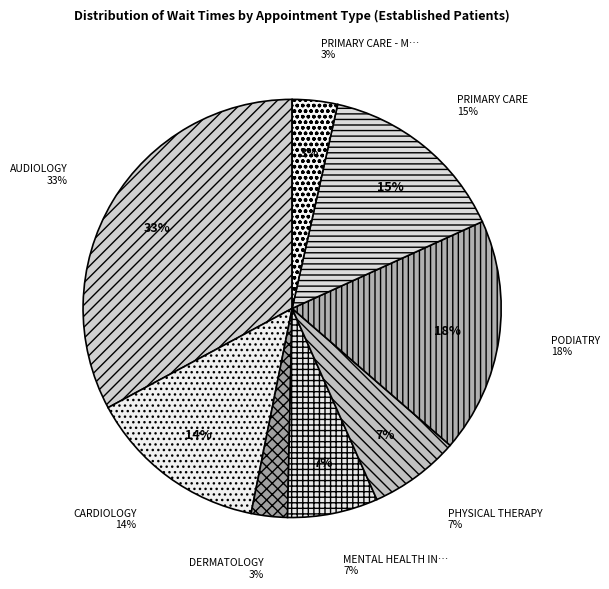

What is the largest slice in the pie chart?

AUDIOLOGY